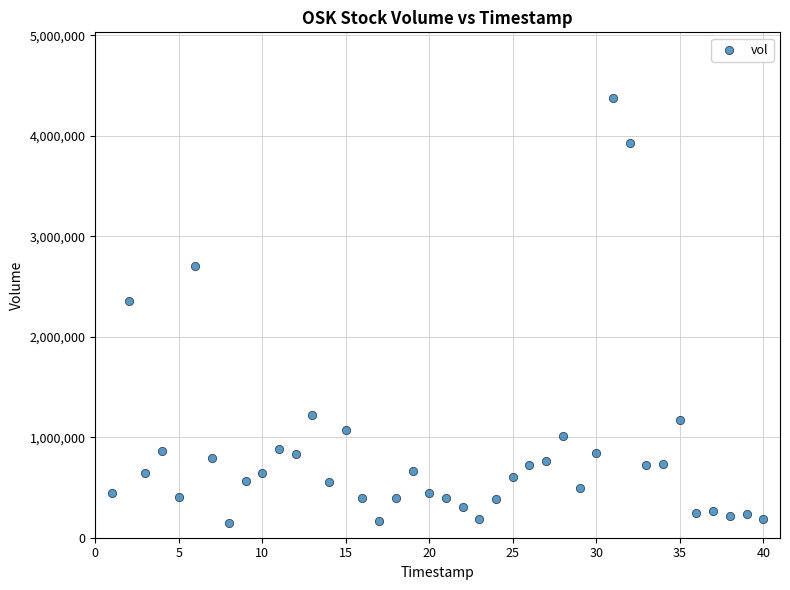

What Y value in the scatter plot is closest to 2259650?

2357000